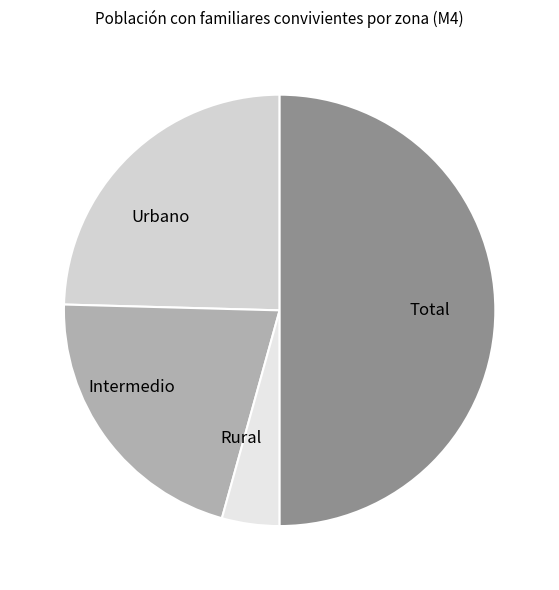

What is the ratio of the value at Rural to the value at Intermedio?

0.2